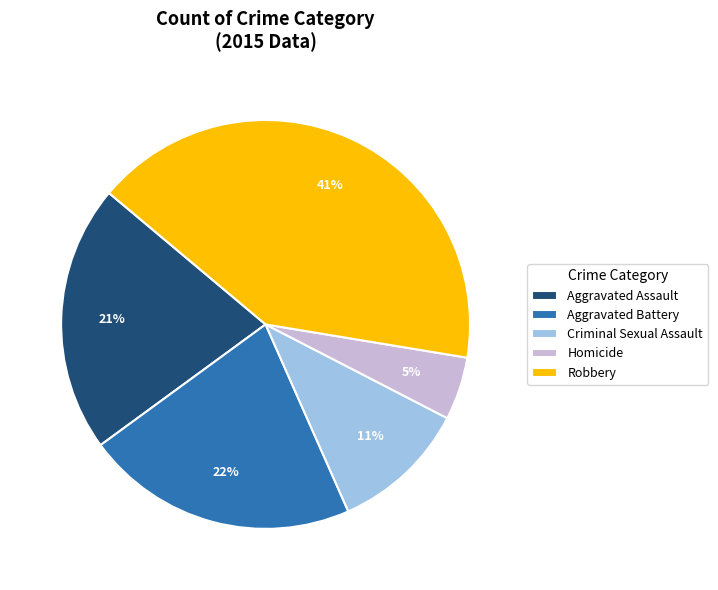

How many segments does this pie chart have?

5